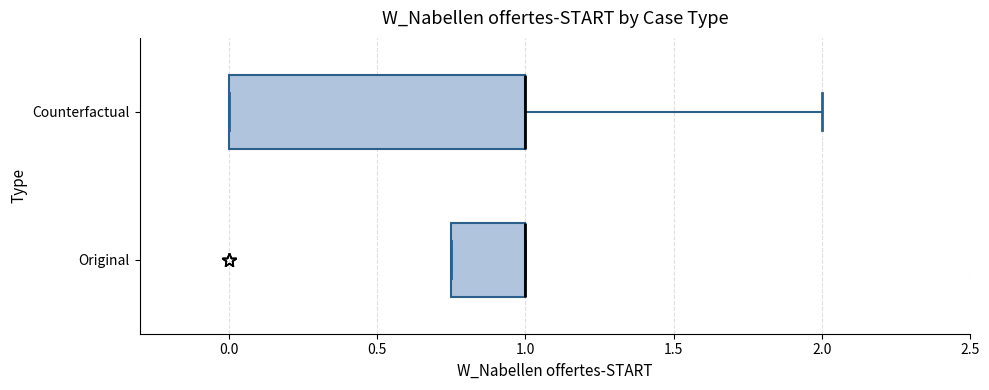

Reading bottom to top, read every box against the x-axis: the position of its median line, the range the box covers, and the ends of its whiskers. The values are not printed on the chart, so give them approximately, as read against the axis.

Original: median 1.00 (drawn on the box's right edge), box 0.75 to 1.00, whiskers 0.75 to 1.00
Counterfactual: median 1.00 (drawn on the box's right edge), box 0.00 to 1.00, whiskers 0.00 to 2.00